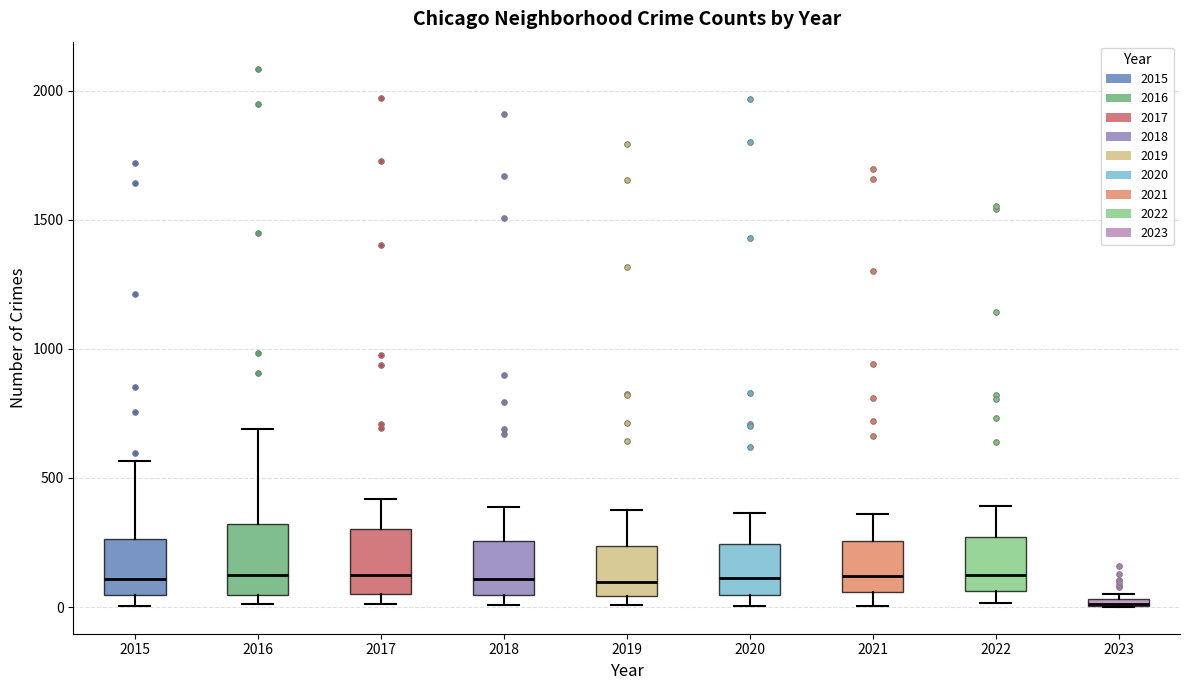

Where does the upper whisker of the box at x = 2017 end on the y-axis? The values are not printed on the chart, so give them approximately, as read against the axis.

400